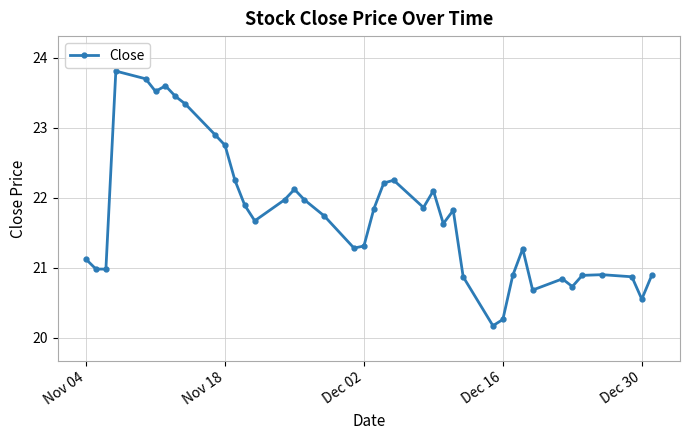

What is the change in value from Nov 18 to Dec 16?

-2.5